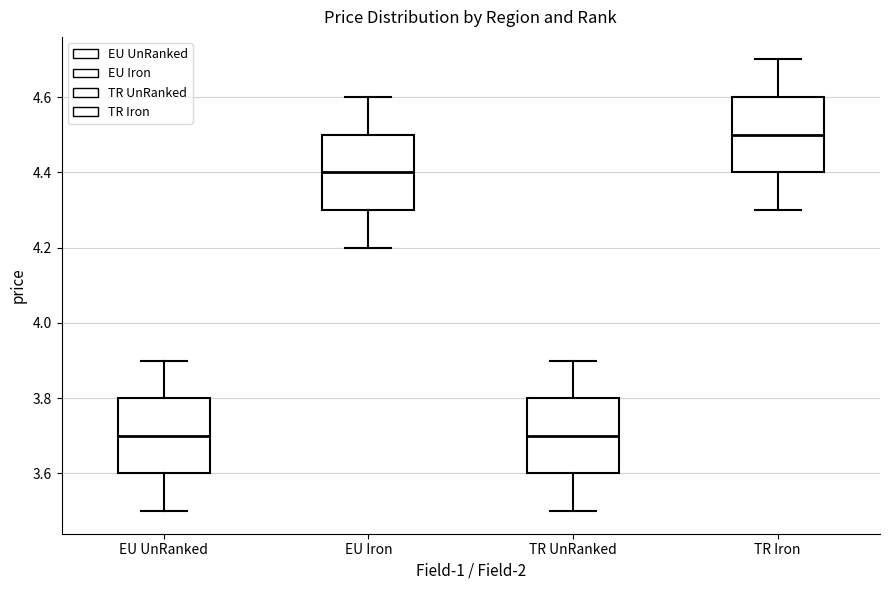

Reading left to right, transcribe this box plot: for each box, give where its median line is, the range the box spans, and where its two whiskers end, as read against the y-axis. The values are not printed on the chart, so give them approximately, as read against the axis.

EU UnRanked: median 3.7, box 3.6 to 3.8, whiskers 3.5 to 3.9
EU Iron: median 4.4, box 4.3 to 4.5, whiskers 4.2 to 4.6
TR UnRanked: median 3.7, box 3.6 to 3.8, whiskers 3.5 to 3.9
TR Iron: median 4.5, box 4.4 to 4.6, whiskers 4.3 to 4.7